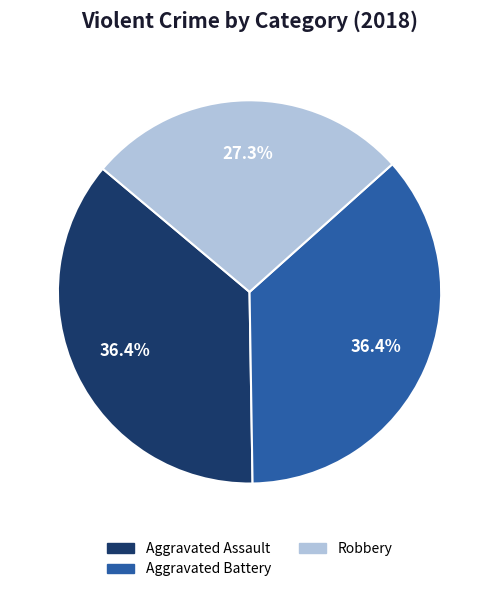

Does any single category account for the majority?

No